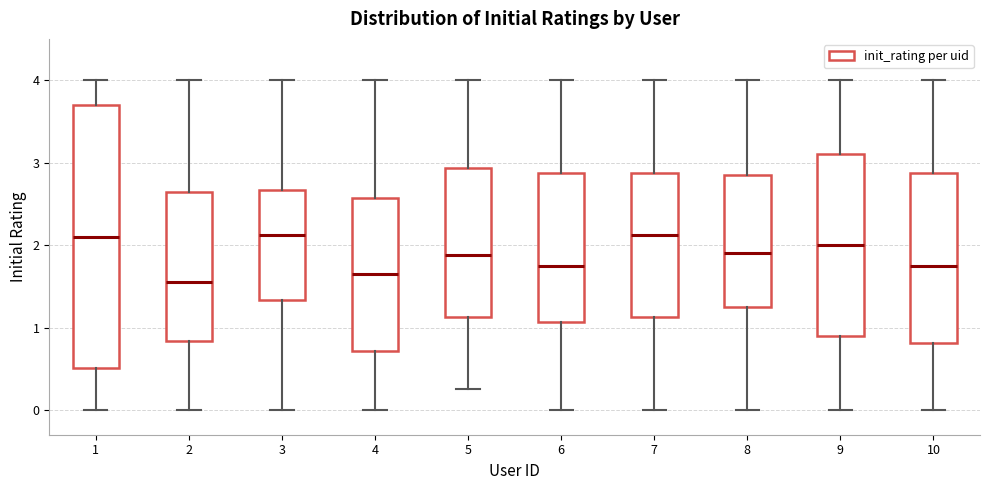

Which box is the tallest, from its lower edge to its upper edge?

1